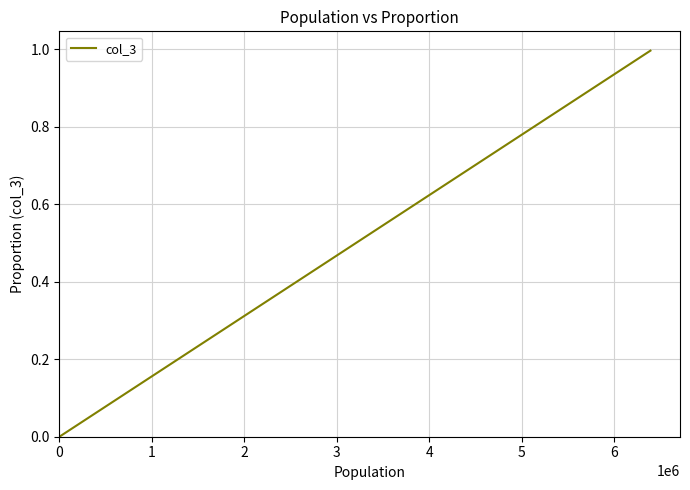

How many lines are shown in the chart?

1